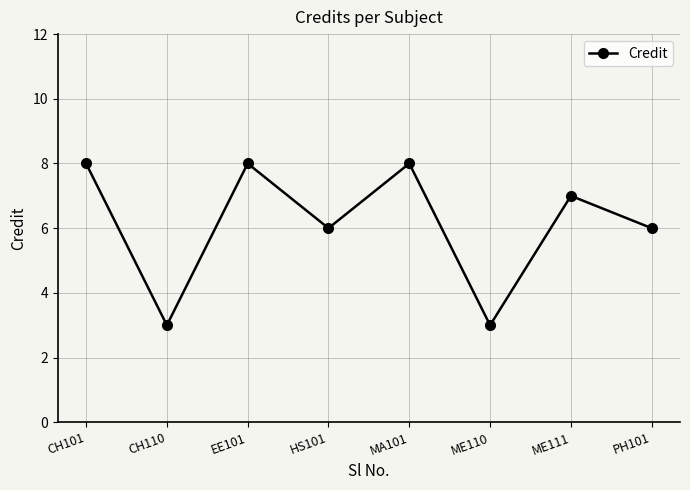

True or false: the data shows 5 at CH110.

False